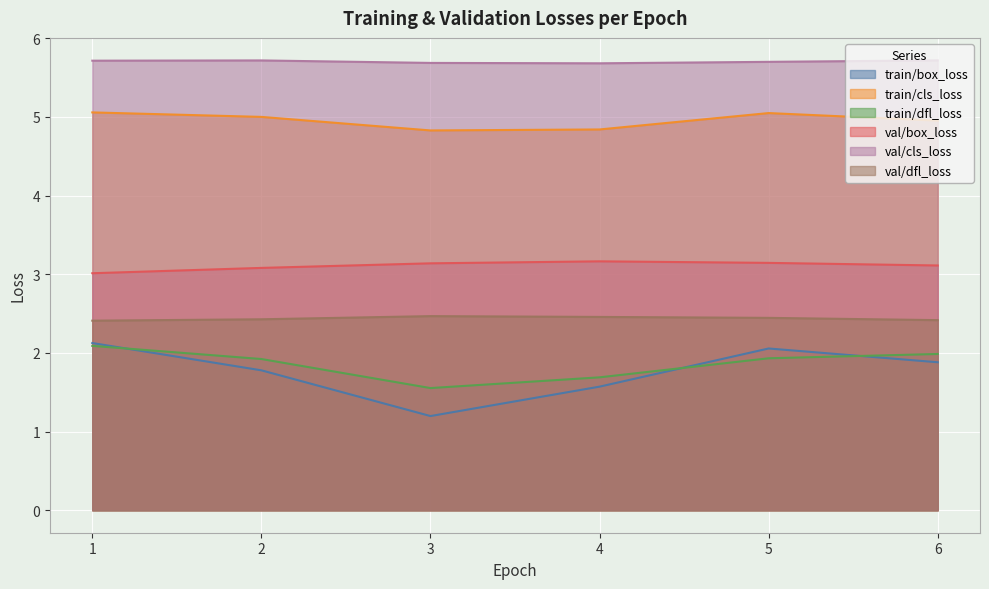

What is the value of the train/box_loss point at the 2nd from the left?

1.8